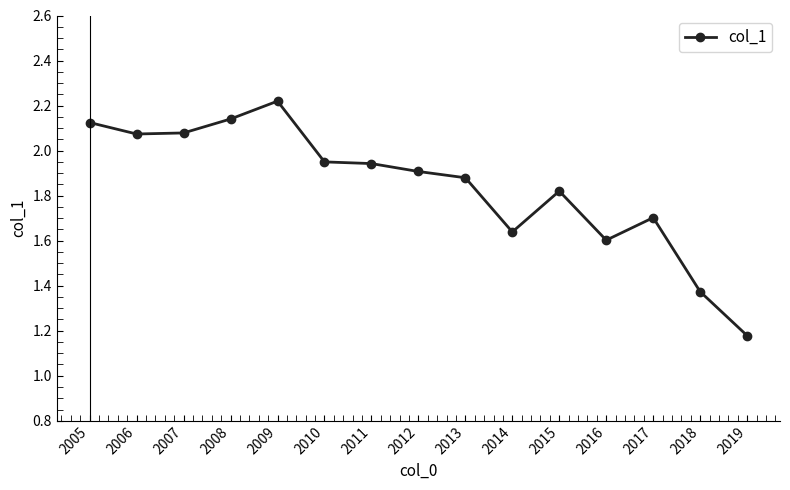

The chart shows a value of 1.6 at 2014. True or false?

True